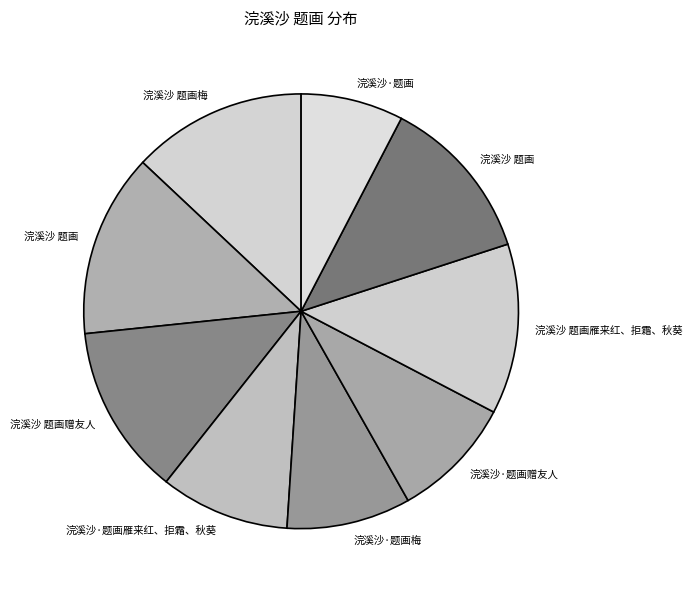

To the nearest percent, what is the difference between the largest and smallest slice percentages?

6%